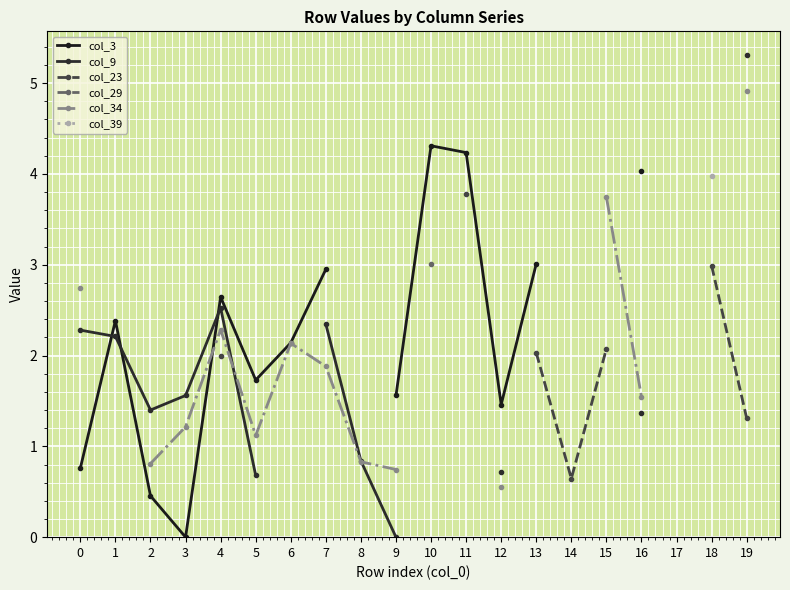

What is the highest value of the col_3 series?

4.3